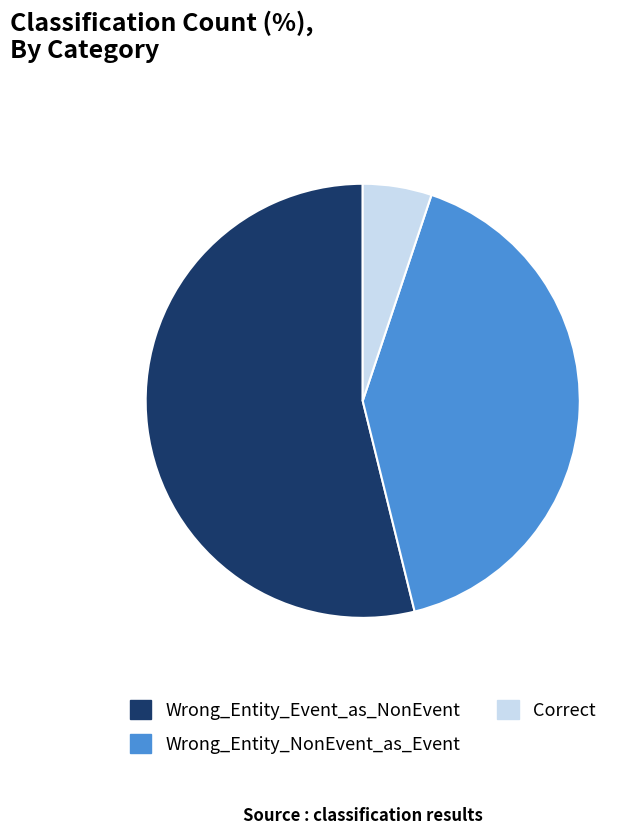

Rank the categories by value from highest to lowest.

Wrong_Entity_Event_as_NonEvent, Wrong_Entity_NonEvent_as_Event, Correct